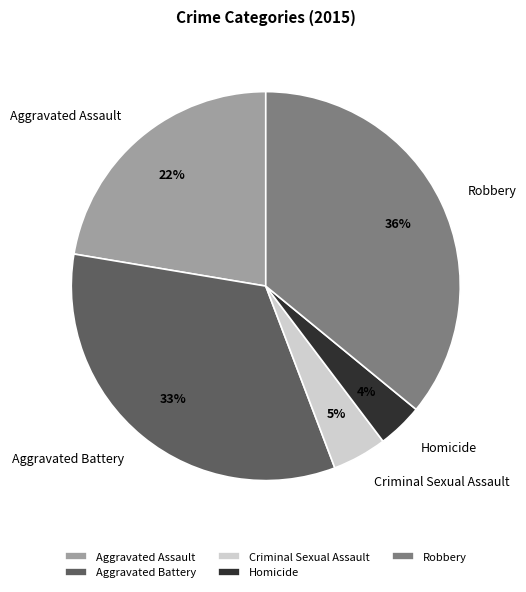

How many segments does this pie chart have?

5